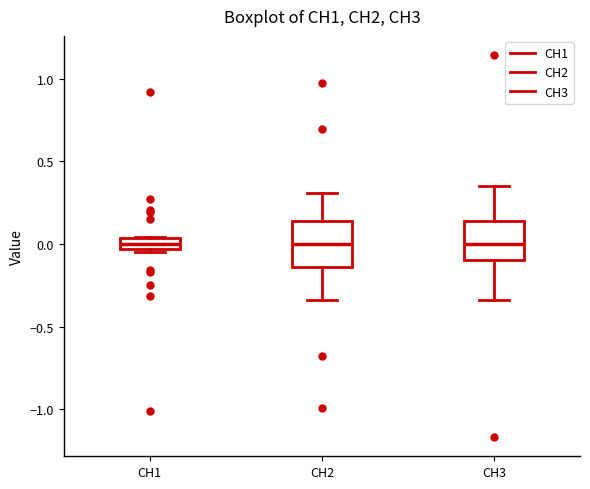

Where does the median line of the box for CH3 sit on the y-axis? The values are not printed on the chart, so give them approximately, as read against the axis.

0.00